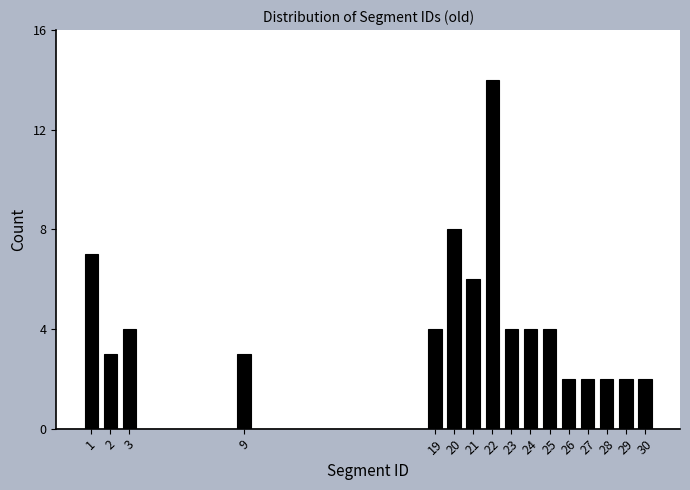

Reading left to right, transcribe all the data shown in this chart.

7	3	4	3	4	8	6	14	4	4	4	2	2	2	2	2